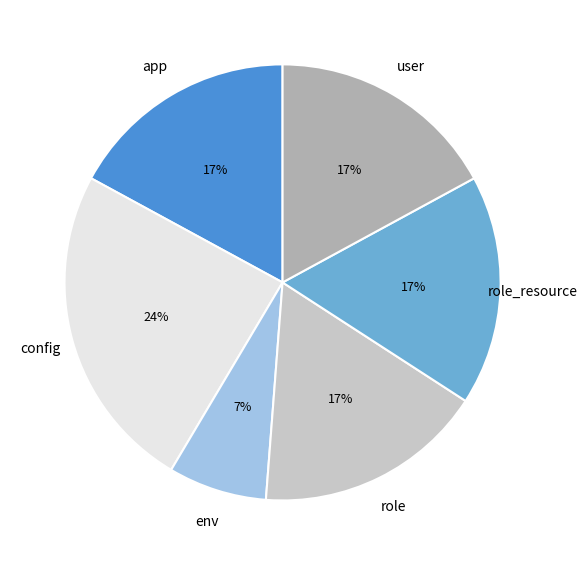

Approximately how many times larger is the value at role_resource compared to user?

1.0